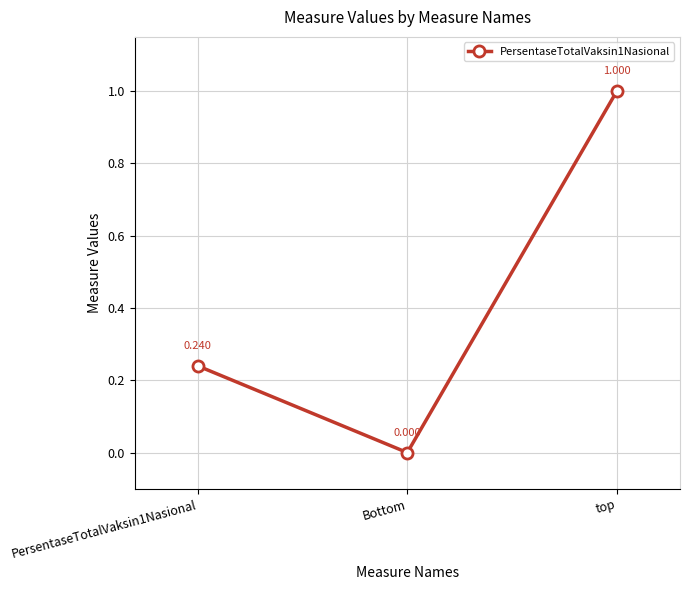

What is the label of the 2nd point from the left?

Bottom